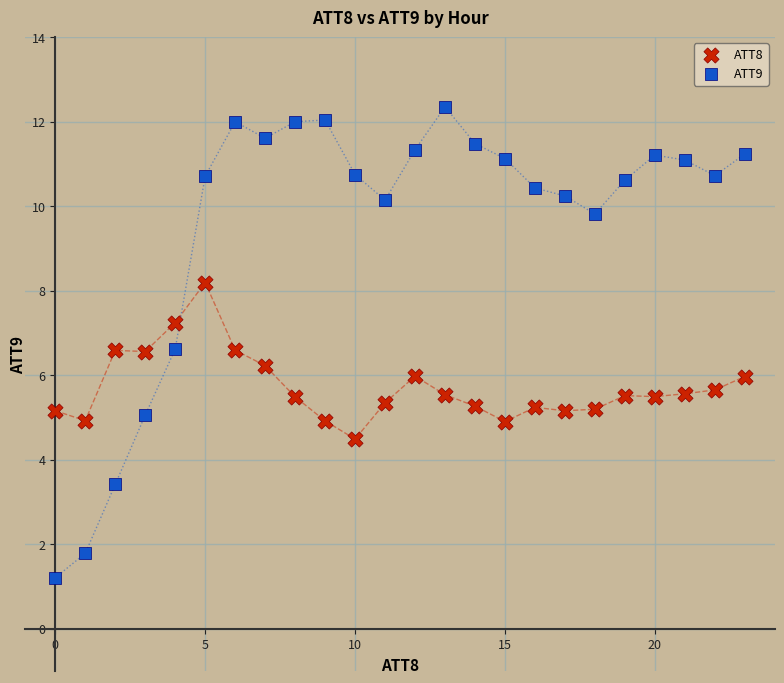

What are all the series names shown in the legend?

ATT8, ATT9